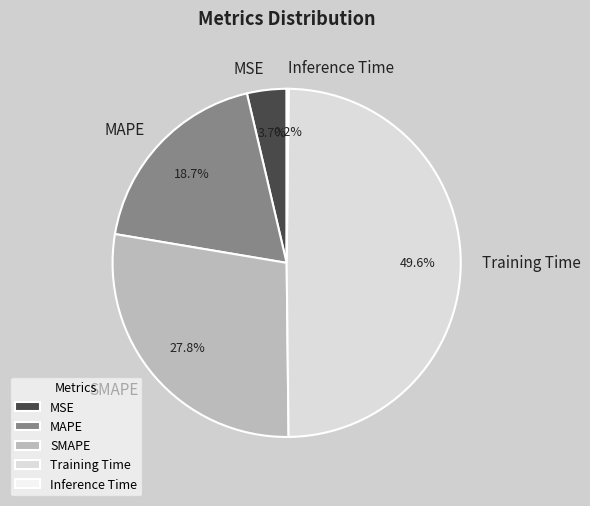

Between MSE and MAPE, which is larger?

MAPE